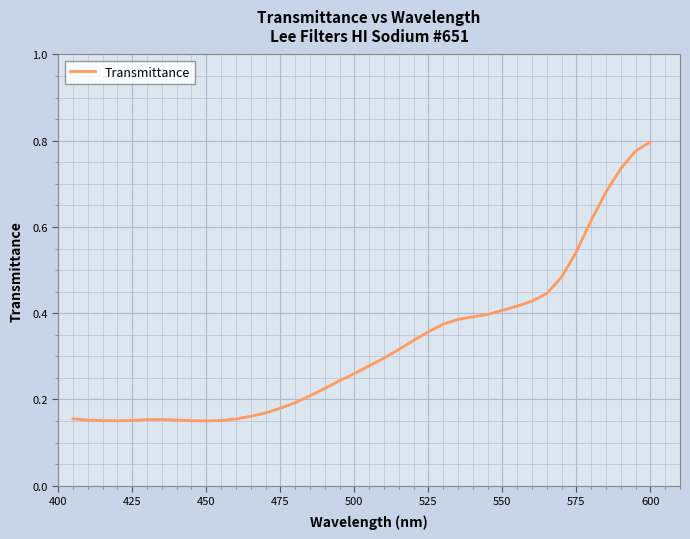

How many lines are shown in the chart?

1